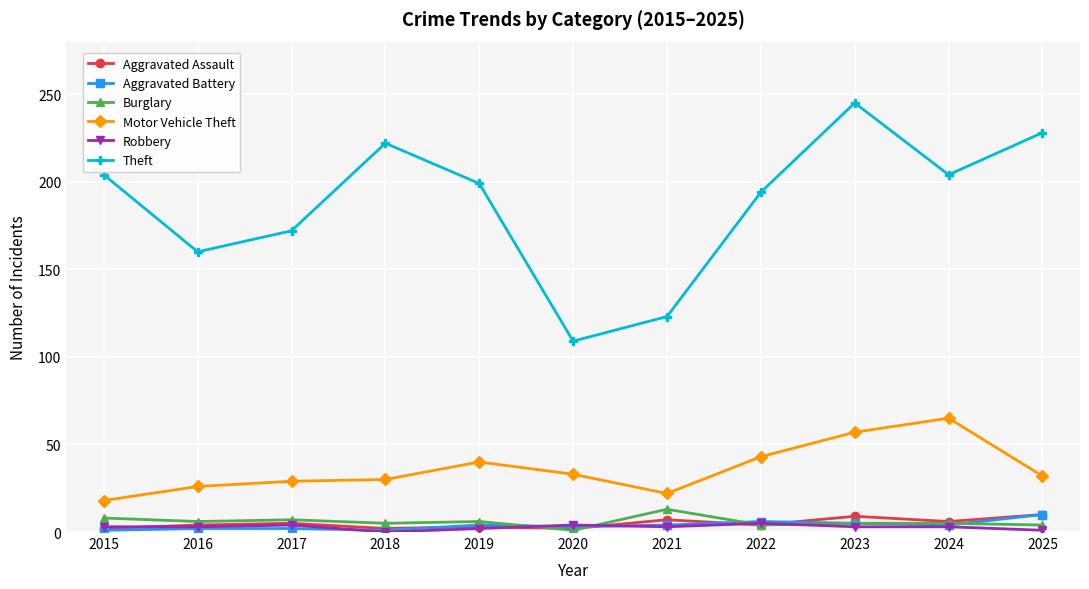

The value of Theft at 2022 is 194. True or false?

True